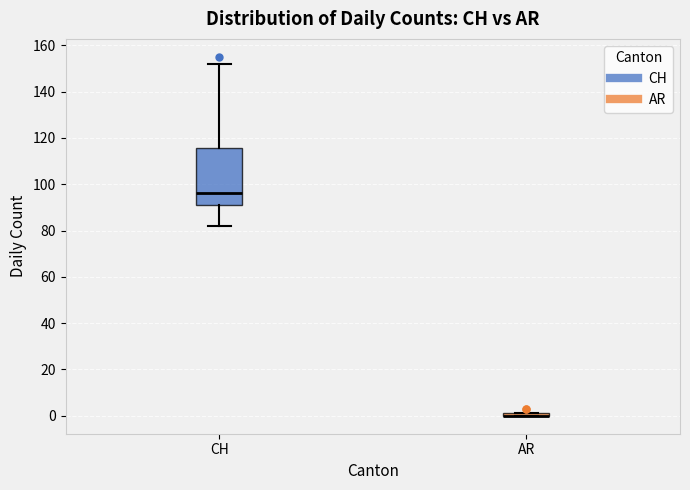

Comparing the boxes themselves (not the whiskers), which one is the tallest?

CH